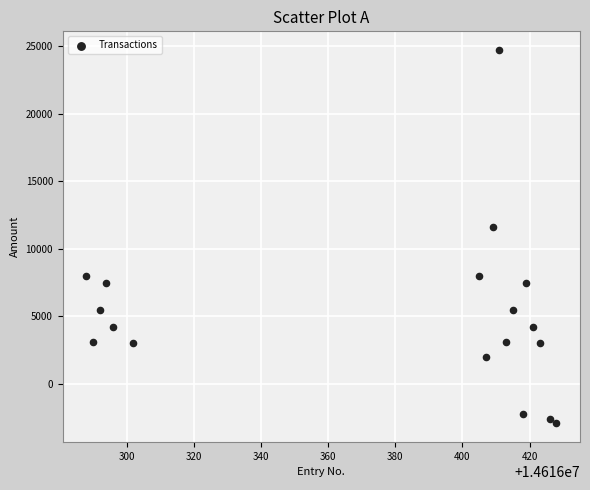

What is the range of X values (max minus min)?

140.0